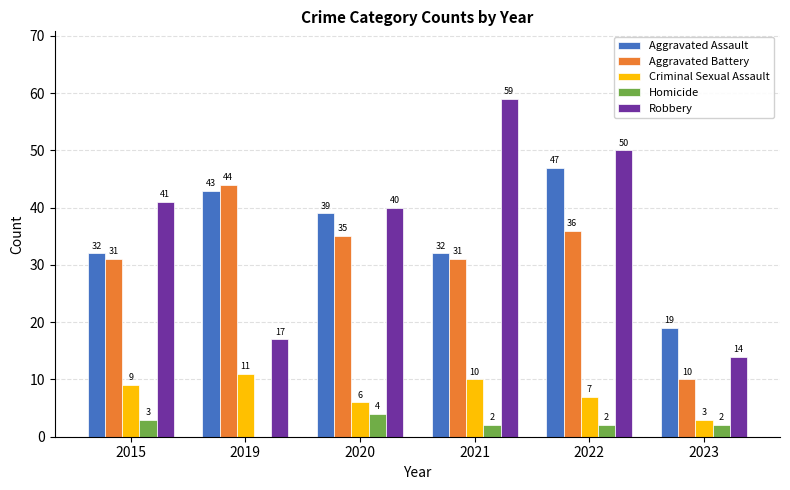

Are the bars grouped side by side (vs. stacked)?

Yes